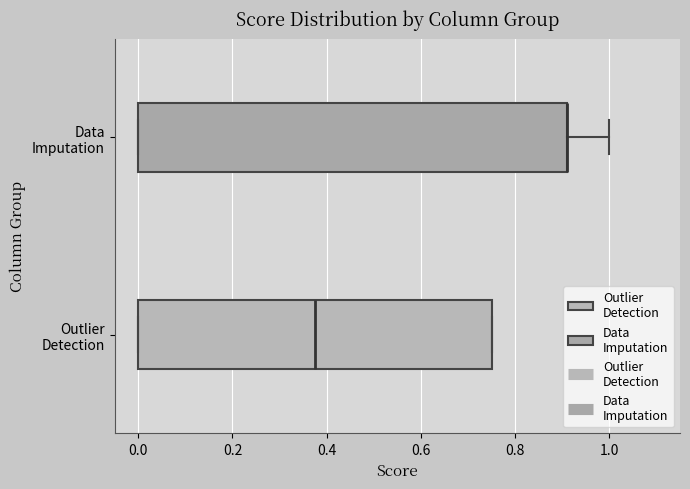

Reading bottom to top, transcribe this box plot: for each box, give where its median line is, the range the box spans, and where its two whiskers end, as read against the x-axis. The values are not printed on the chart, so give them approximately, as read against the axis.

Outlier Detection: median 0.38, box 0.00 to 0.76, whiskers 0.00 to 0.76
Data Imputation: median 0.90 (drawn on the box's right edge), box 0.00 to 0.90, whiskers 0.00 to 1.00